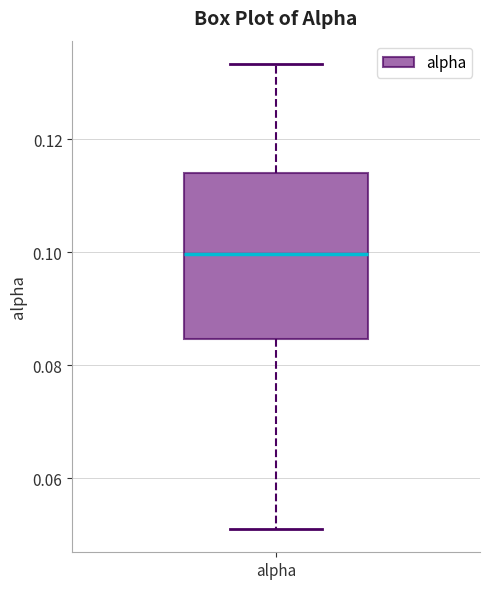

Read this box plot against the y-axis: the position of the median line, the range covered by the box, and the ends of both whiskers. The values are not printed on the chart, so give them approximately, as read against the axis.

median 0.100, box 0.084 to 0.114, whiskers 0.052 to 0.134